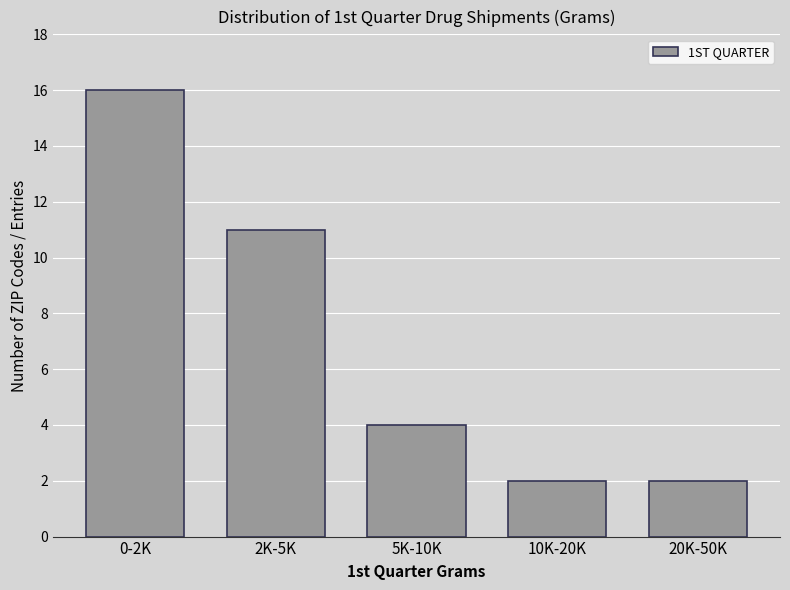

Reading left to right, transcribe all the data shown in this chart.

0-2K=16	2K-5K=11	5K-10K=4	10K-20K=2	20K-50K=2